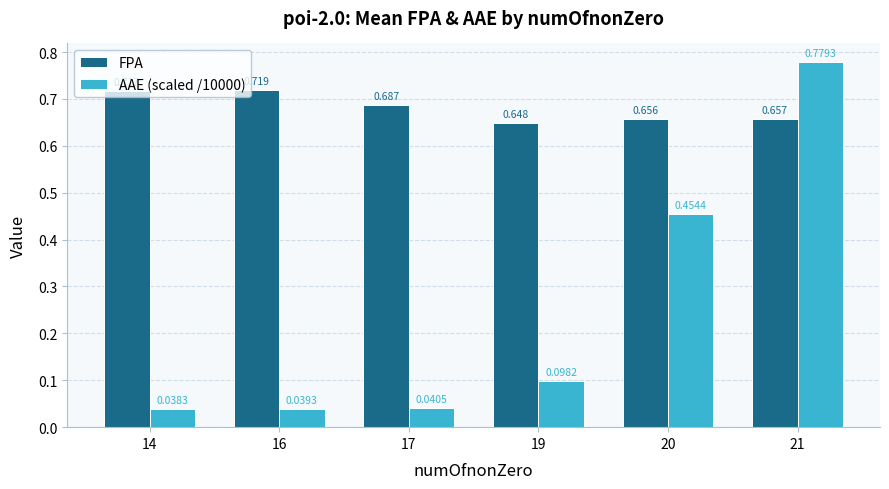

Which series has the largest total across all categories?

FPA